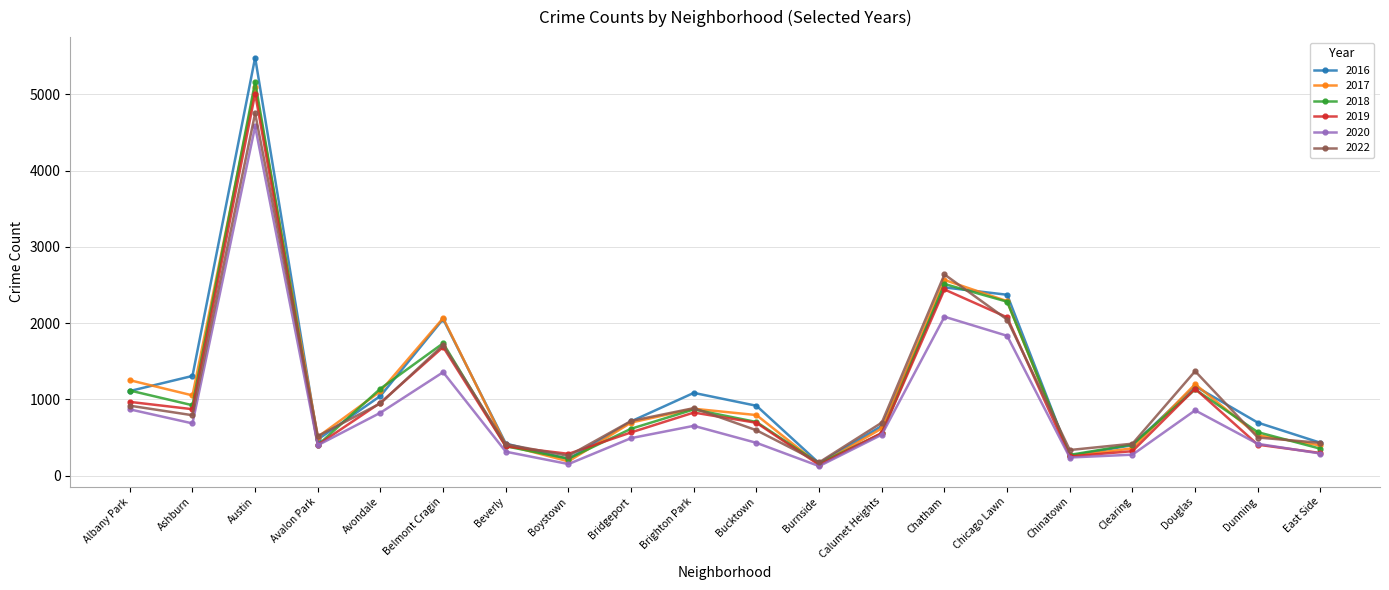

Does the chart have visible grid lines?

Yes